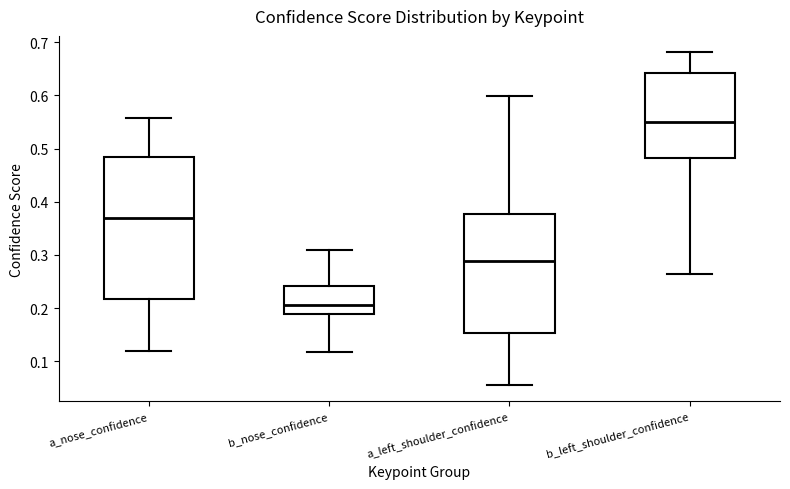

Which box has the lowest median line?

b_nose_confidence